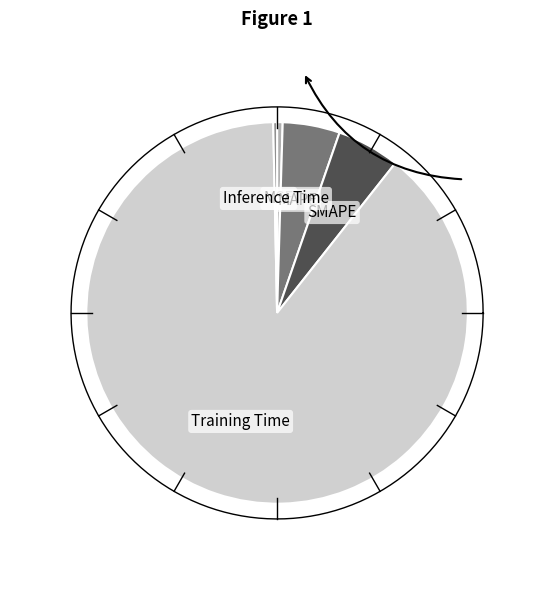

To the nearest percent, what percentage of the pie is MAPE?

5%